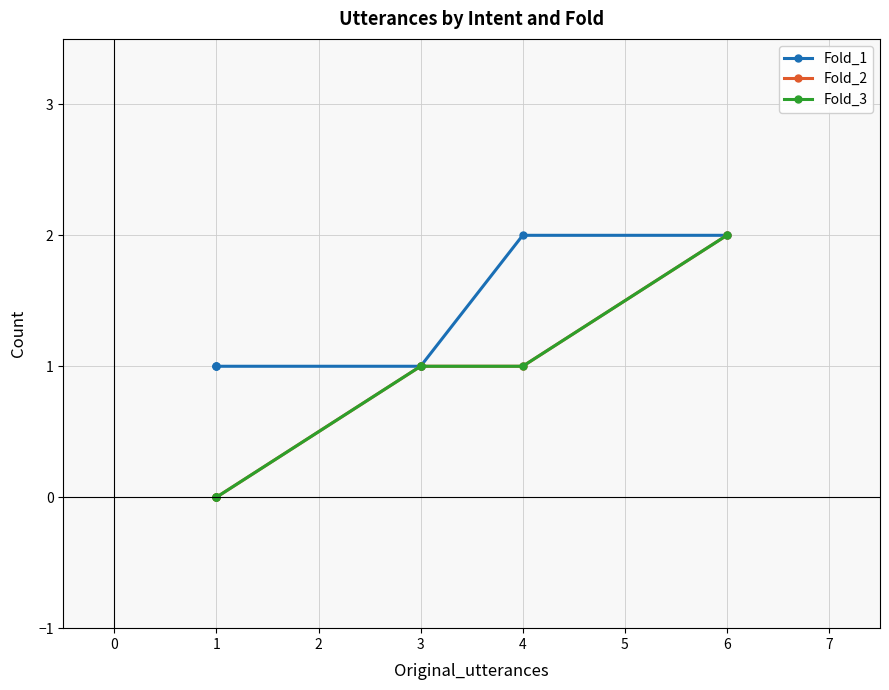

How many data points in Fold_2 are above 1?

1